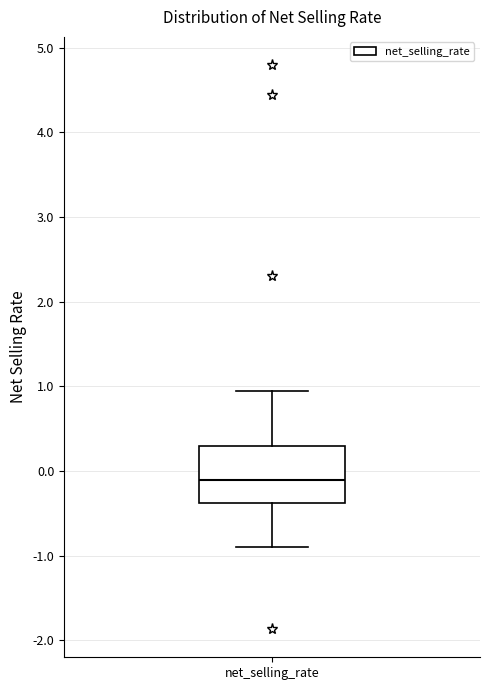

Where does the median line of the box for net_selling_rate sit on the y-axis? The values are not printed on the chart, so give them approximately, as read against the axis.

-0.1